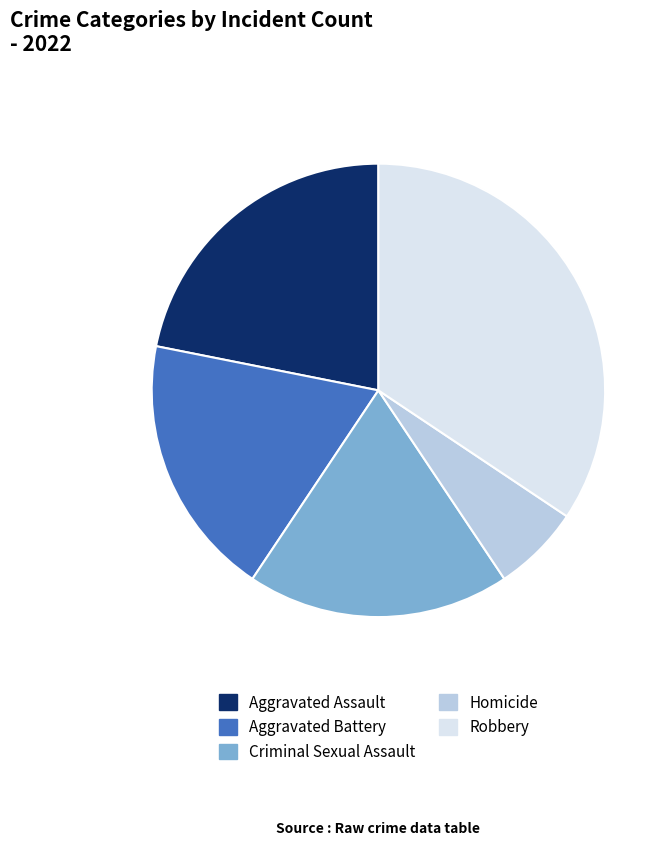

Approximately how many times larger is the value at Aggravated Battery compared to Criminal Sexual Assault?

1.0